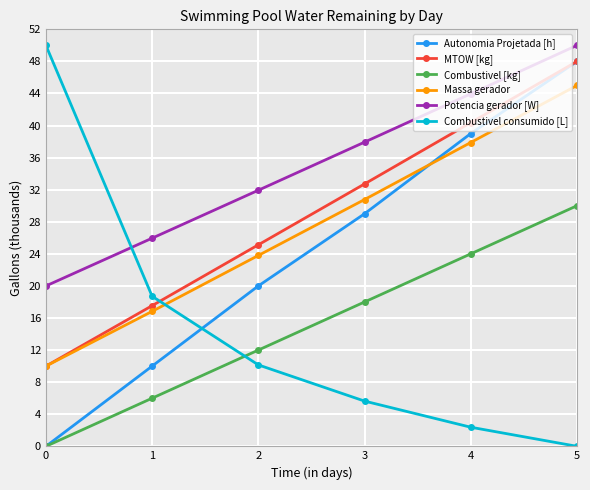

True or false: Combustivel [kg] has a value of 12.0 at 2.

True